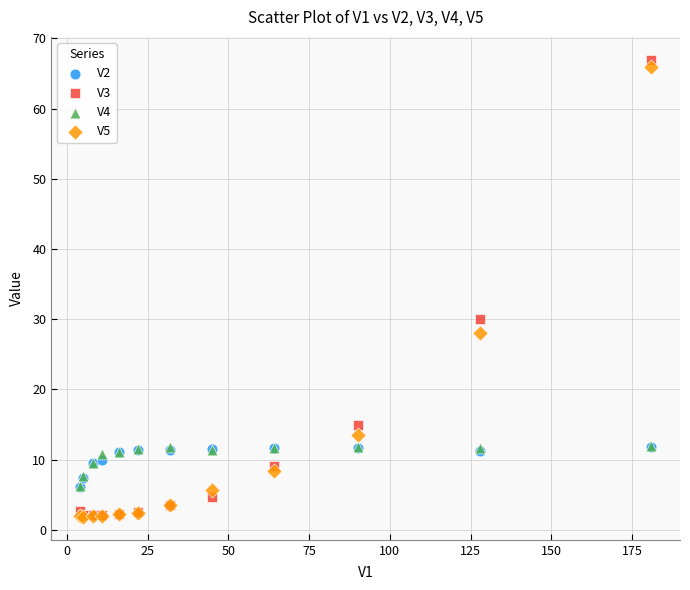

What are all the series names shown in the legend?

V2, V3, V4, V5